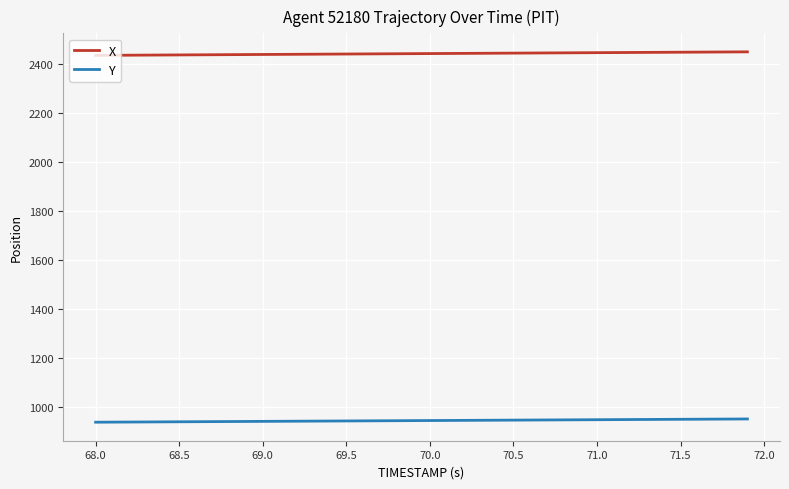

What is the minimum value for X?

2434.7